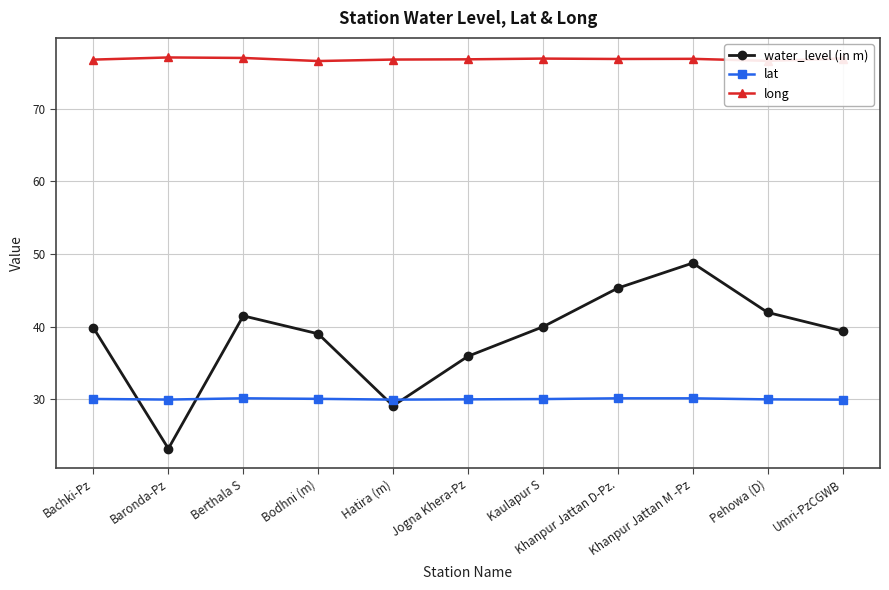

In long, how many points are higher than both neighbors (excluding endpoints)?

3